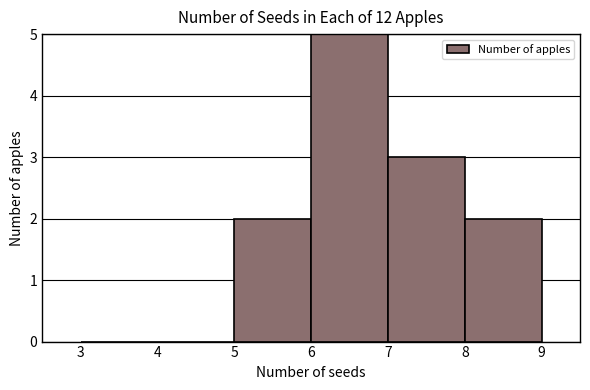

Over which range of the x-axis is the bar tallest?

6 to 7